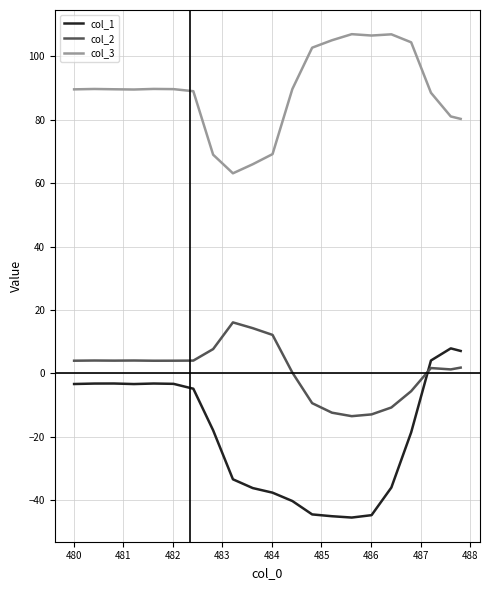

What is the maximum value shown in the chart?

107.0